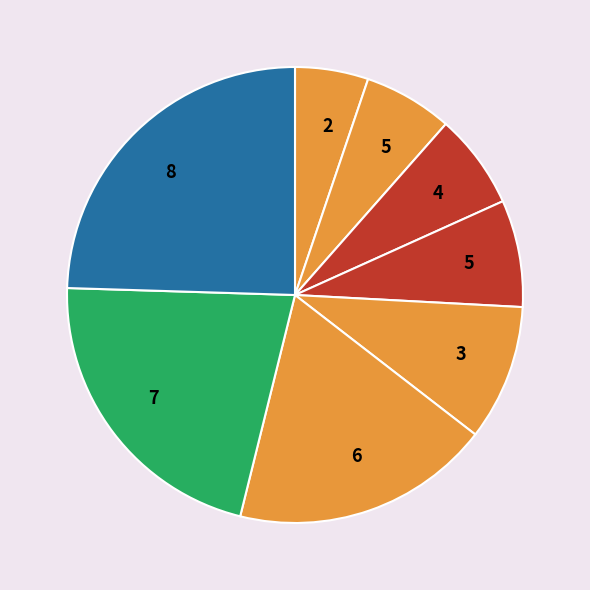

Is there any slice that represents more than half of the pie?

No